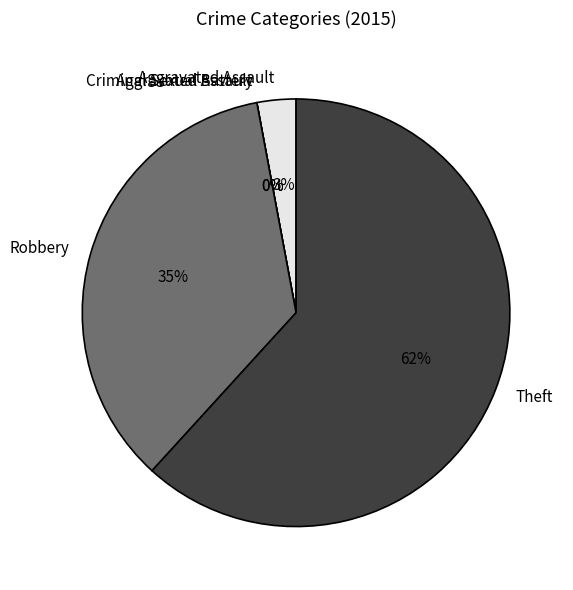

Is the sum of Theft and Aggravated Battery greater than half?

Yes